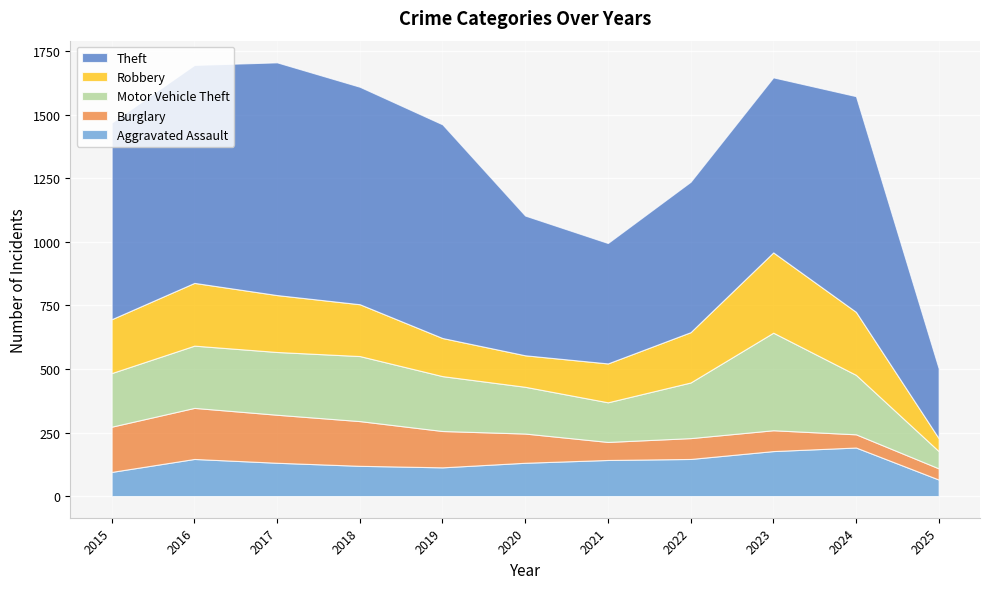

True or false: Theft and Robbery intersect in this chart.

False